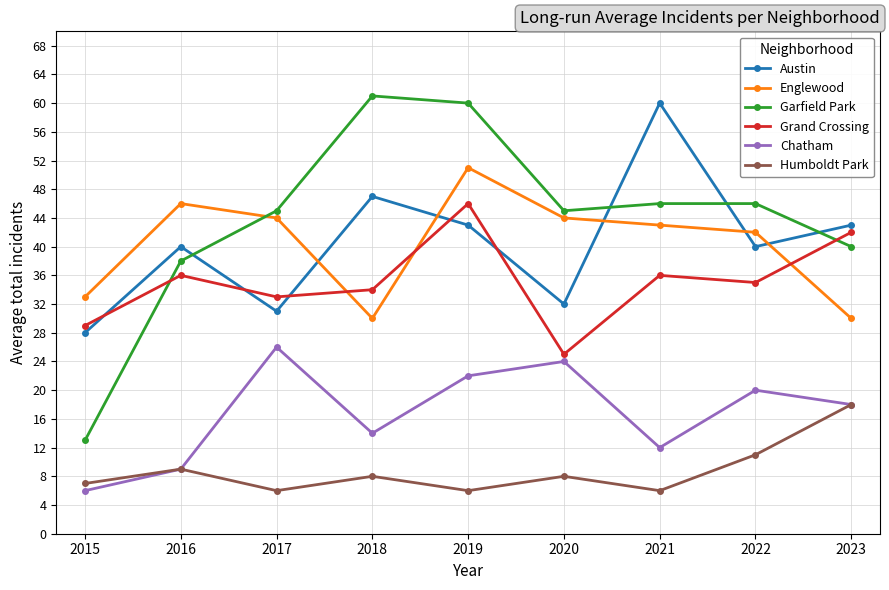

The Humboldt Park series shows 3 at 2022. True or false?

False